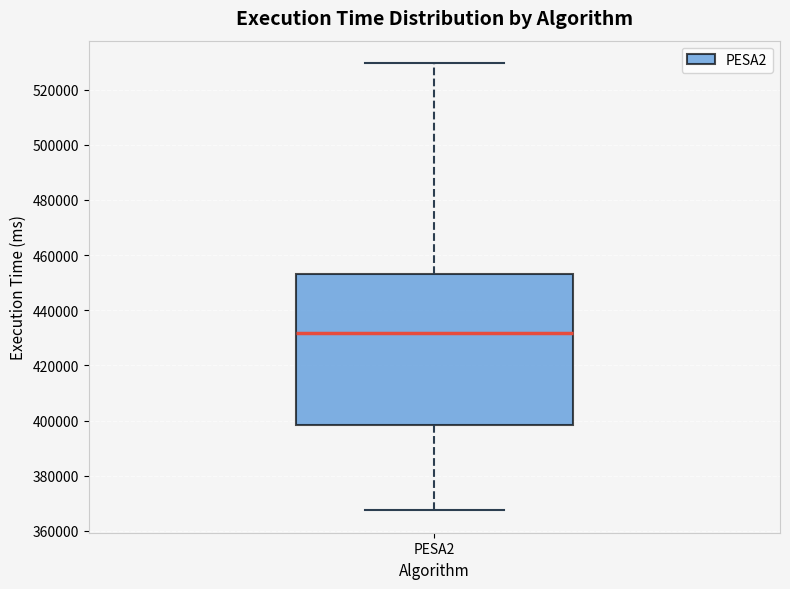

Transcribe this box plot: give where the median line is, the range the box spans, and where the two whiskers end, as read against the y-axis. The values are not printed on the chart, so give them approximately, as read against the axis.

median 432000, box 398000 to 454000, whiskers 368000 to 530000